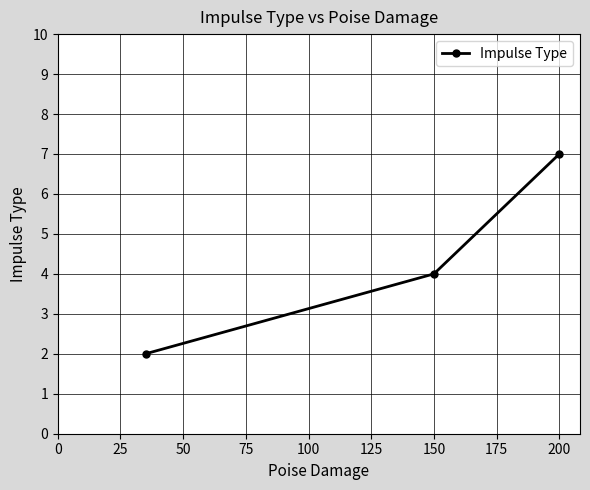

Reading left to right, extract all data points from this chart.

2	4	7